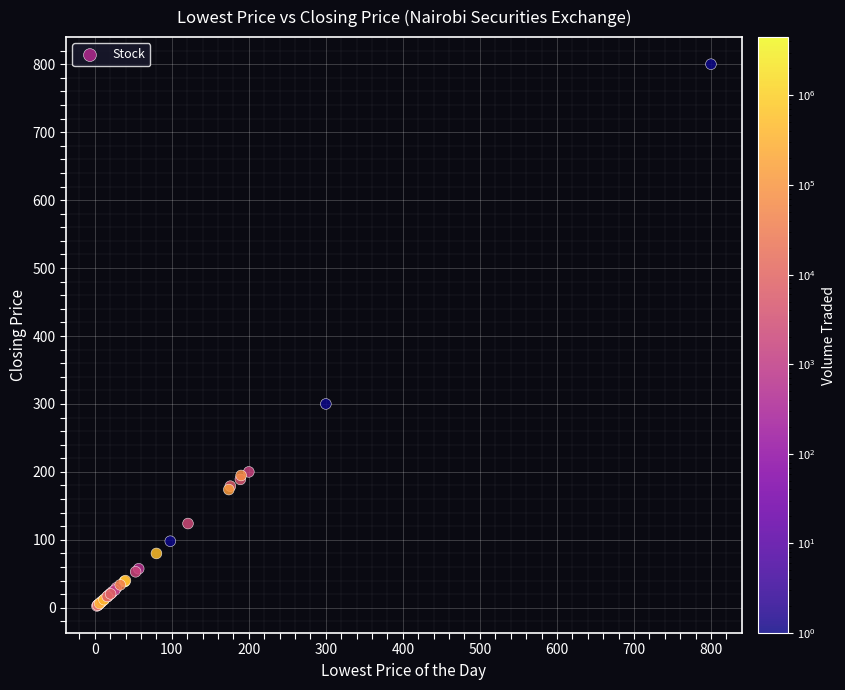

What Y value in the scatter plot is closest to 401?

300.0